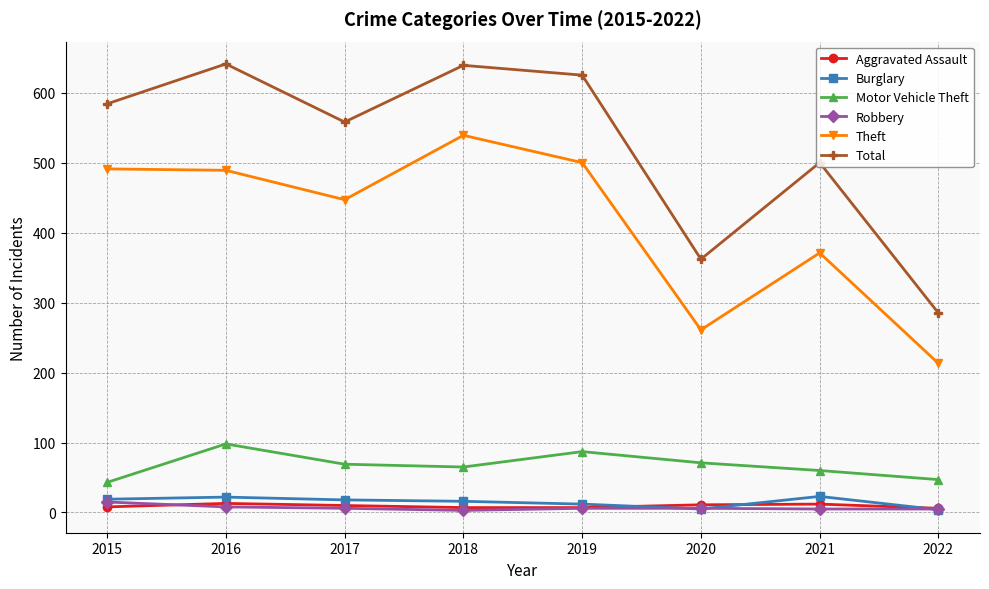

What is the sum of all Total values?

4194